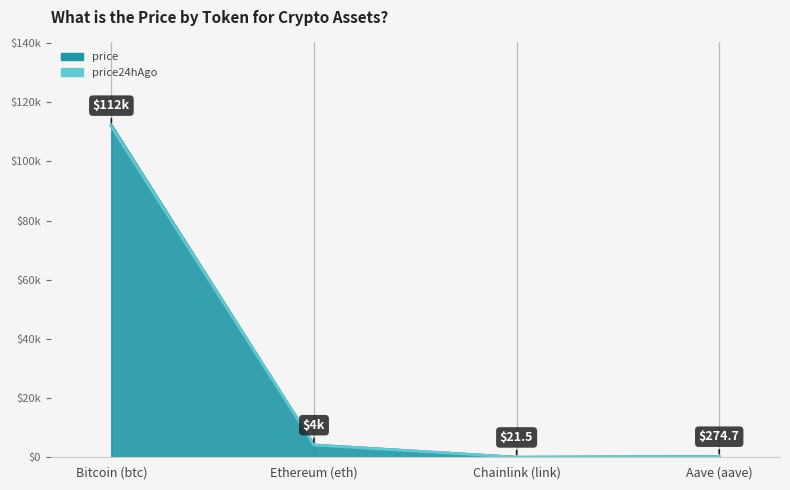

True or false: price24hAgo has more than 0 points higher than both neighbors.

False